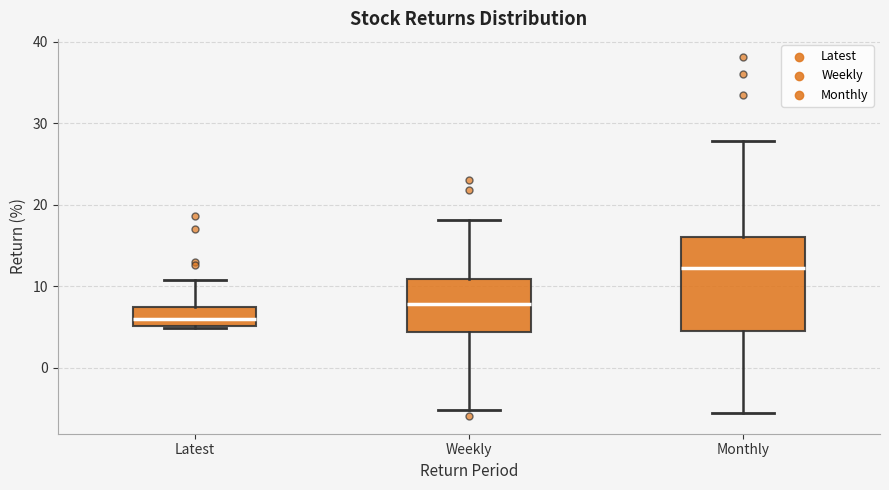

Reading left to right, transcribe this box plot: for each box, give where its median line is, the range the box spans, and where its two whiskers end, as read against the y-axis. The values are not printed on the chart, so give them approximately, as read against the axis.

Latest: median 6, box 5 to 7, whiskers 5 to 11
Weekly: median 8, box 4 to 11, whiskers -5 to 18
Monthly: median 12, box 5 to 16, whiskers -6 to 28